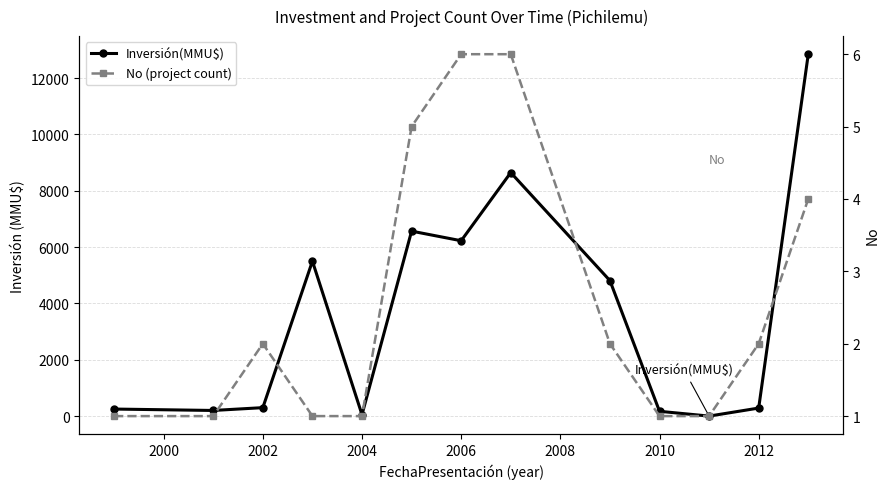

How many No (project count) values are between 1 and 4?

10